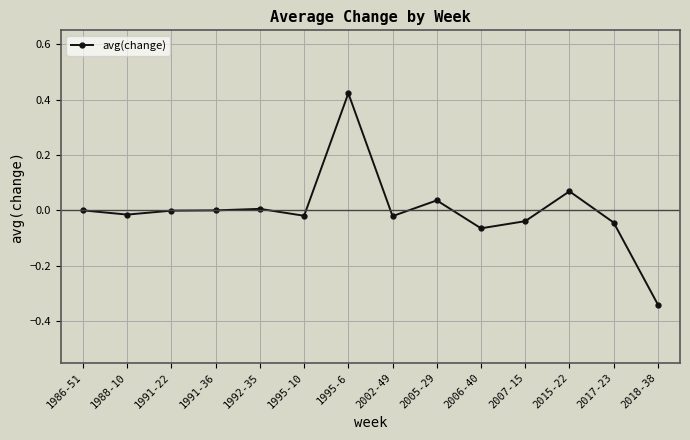

At which category does the chart reach its minimum across all series?

2018-38